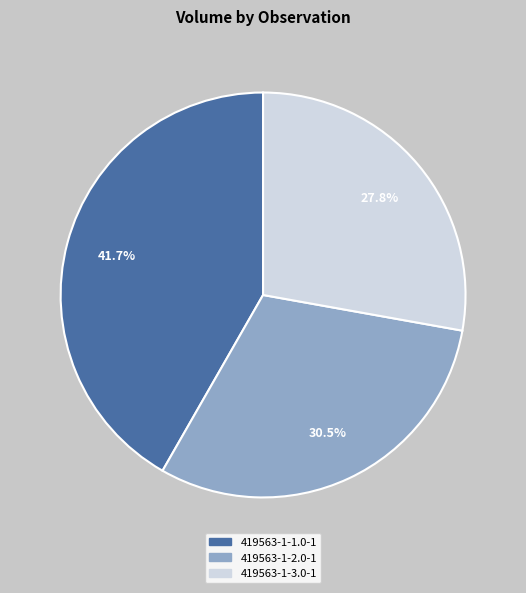

Which category has the smallest portion of the pie?

419563-1-3.0-1